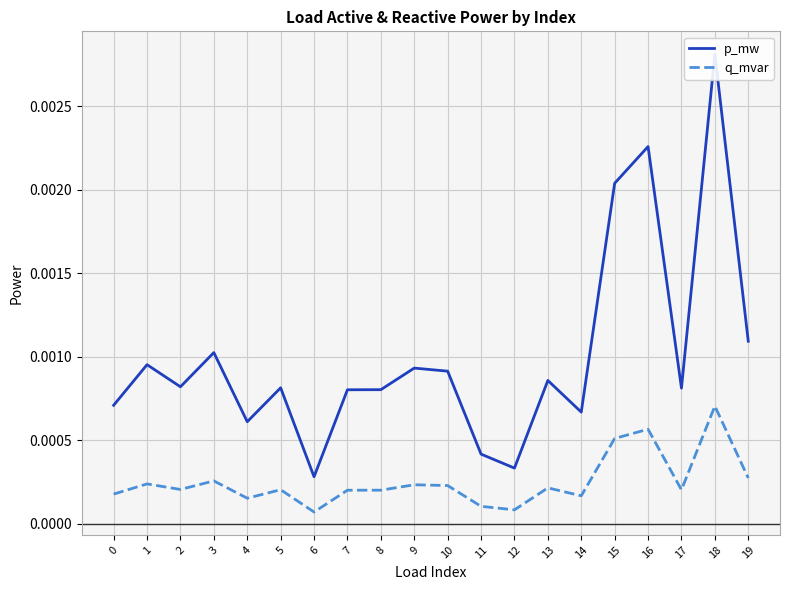

Between 0 and 12, which series saw the biggest shift?

p_mw